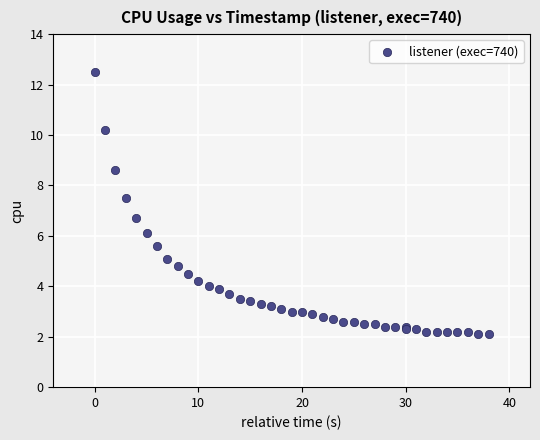

What Y value in the scatter plot is closest to 7?

6.7